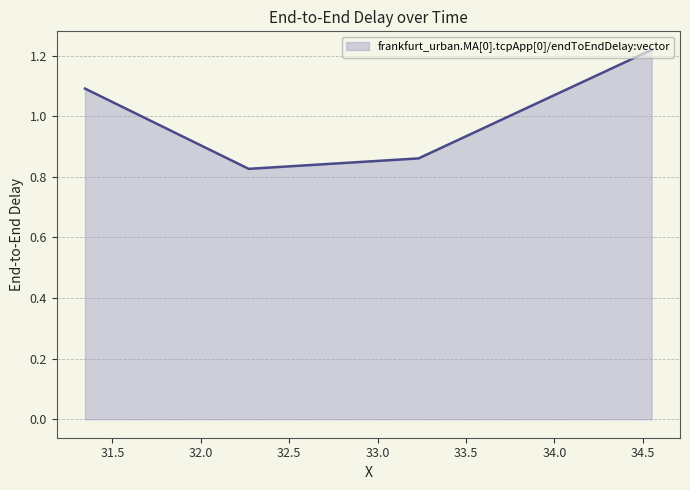

True or false: there are more than 2 points higher than both neighbors.

False